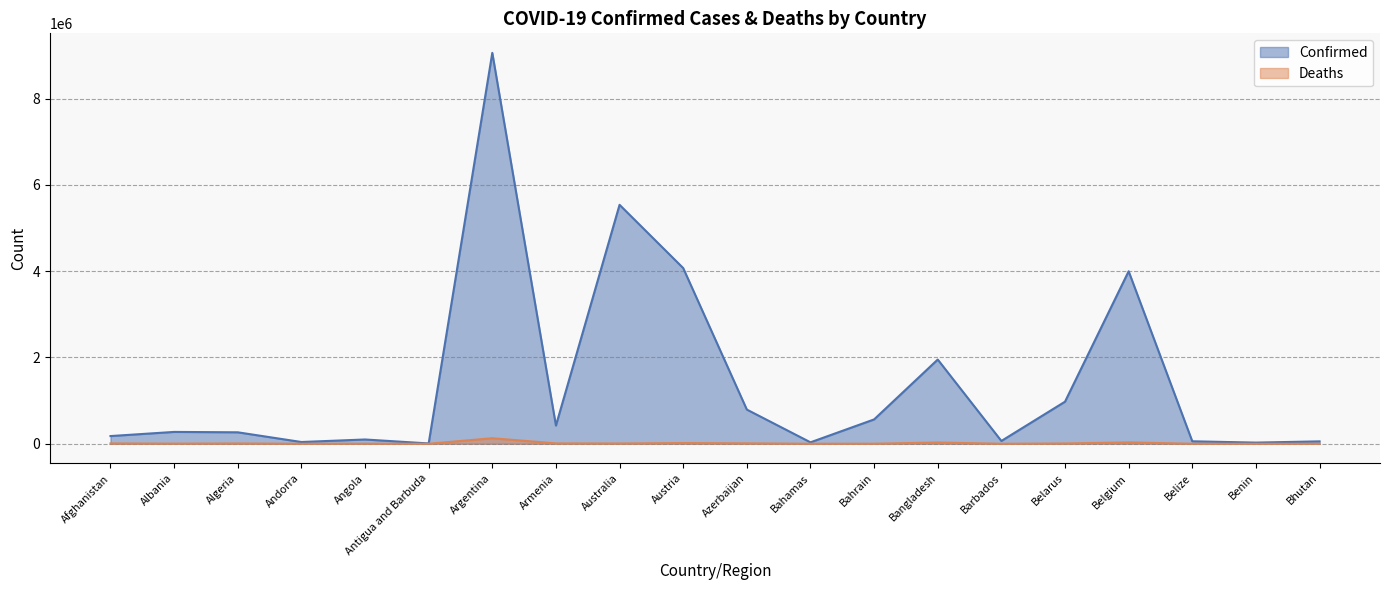

What are all the series names shown in the legend?

Confirmed, Deaths